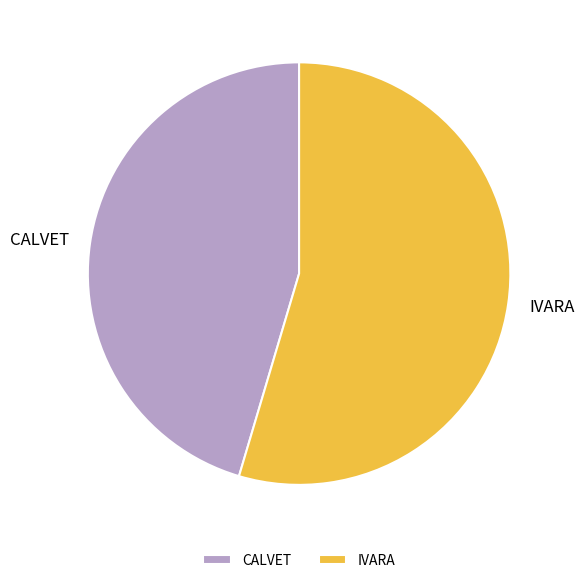

Approximately how many times larger is the value at IVARA compared to CALVET?

1.2